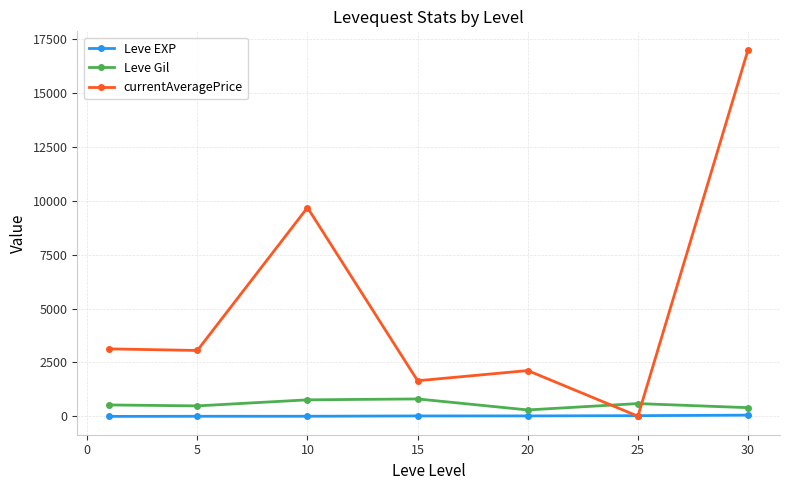

What is the value of the Leve EXP point at the 1st from the left?

1.3